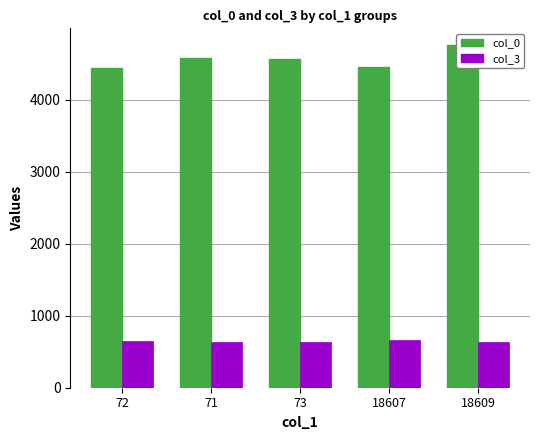

Does the chart contain any negative values?

No